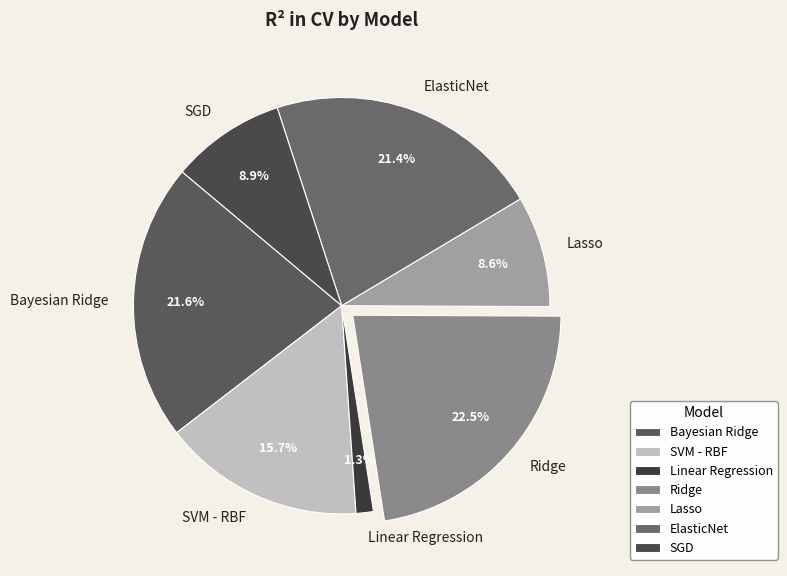

What percentage is NOT represented by Ridge?

77.5%